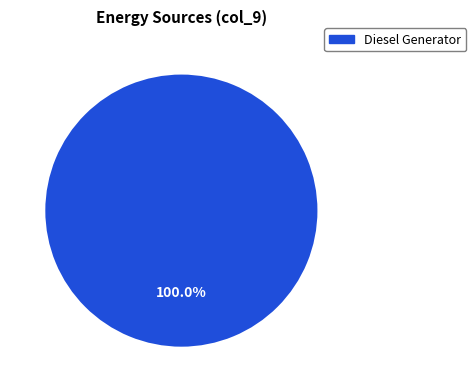

Count the number of slices in the pie.

1